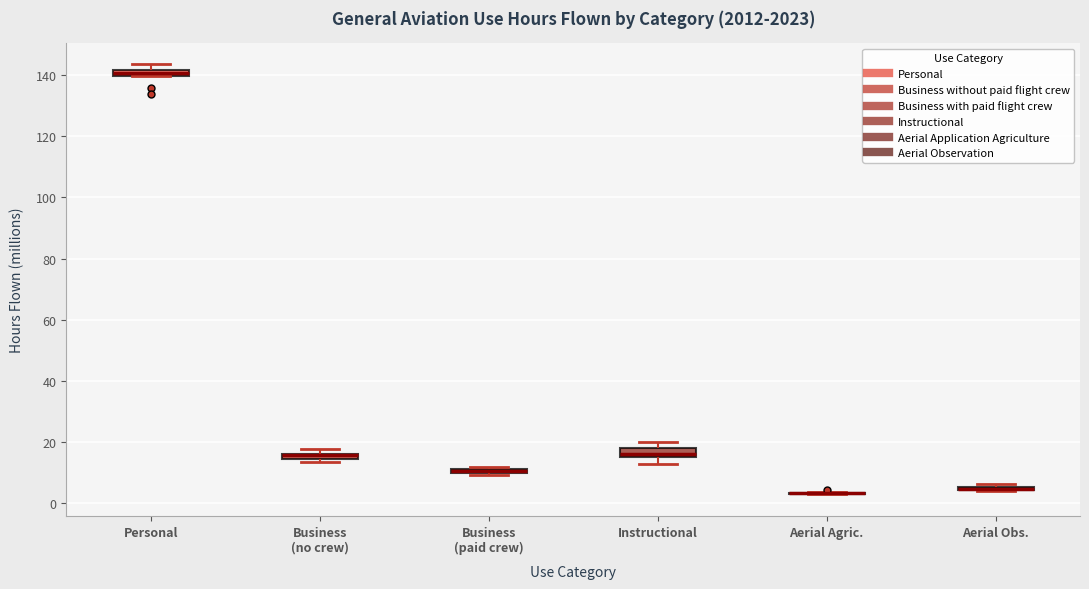

Where is the lower edge of the box for Instructional on the y-axis? The values are not printed on the chart, so give them approximately, as read against the axis.

16